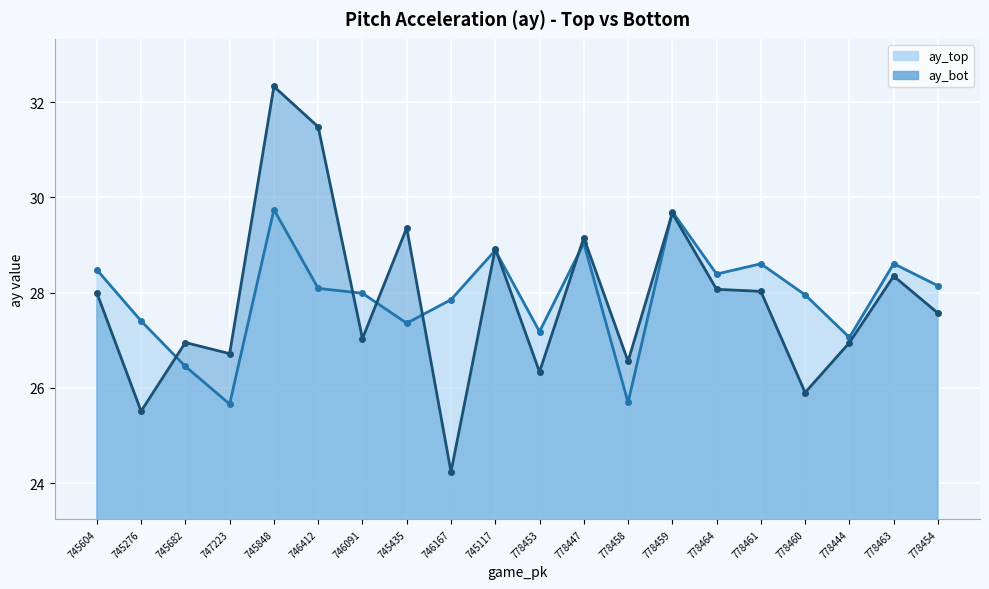

Which series has the largest total across all categories?

ay_top